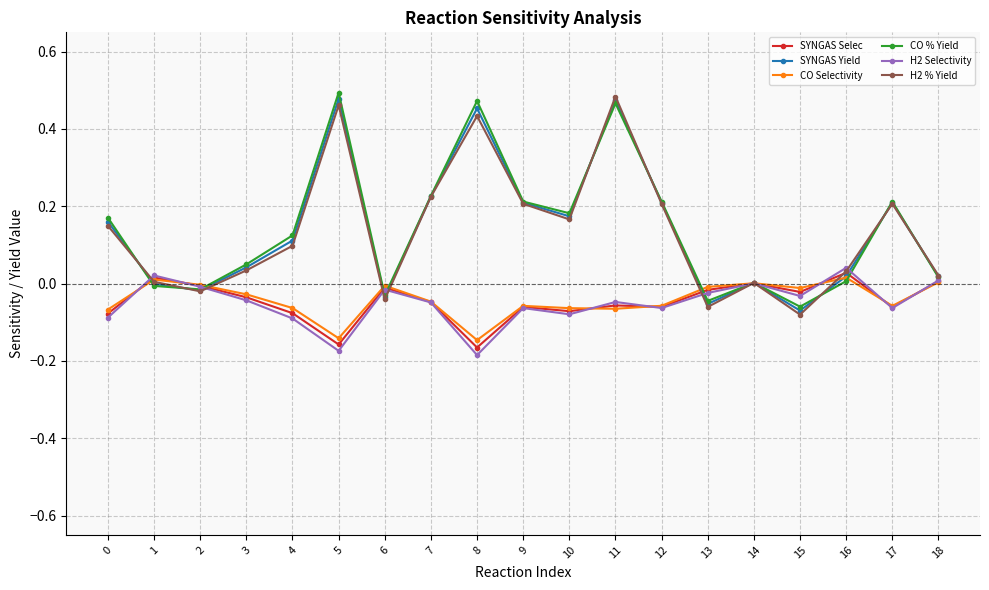

How many categories are shown in the chart?

19